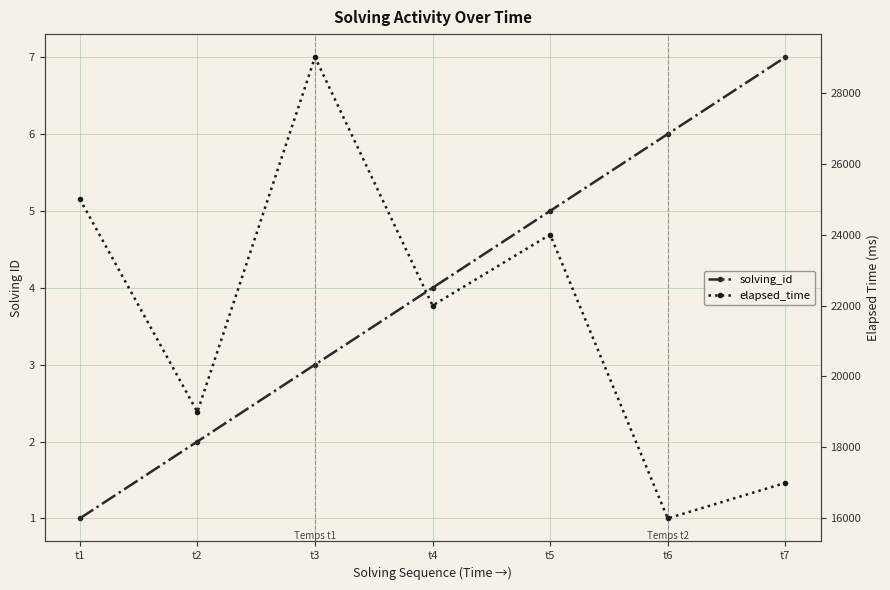

What is the value of the solving_id point at the 5th from the left?

5